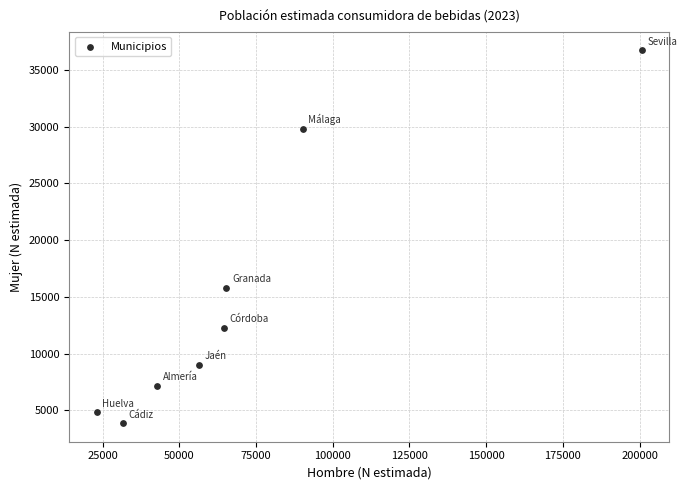

What is the average Y value?

14939